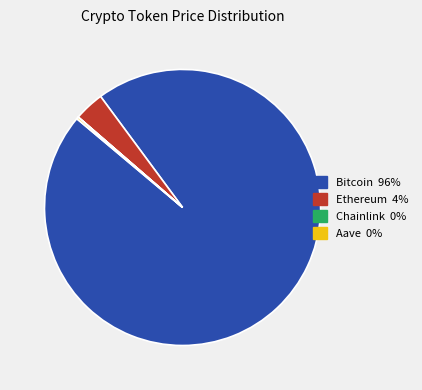

Is it true that Ethereum is 4% of the pie?

True